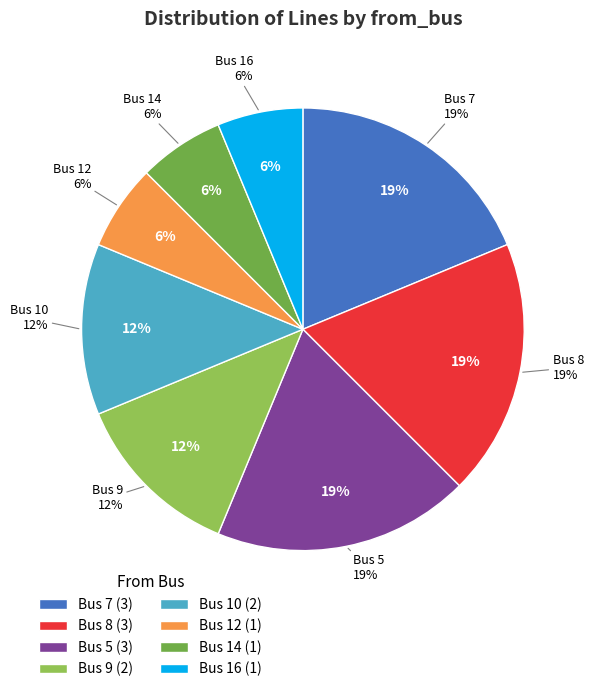

Is 5 the majority of the pie?

No